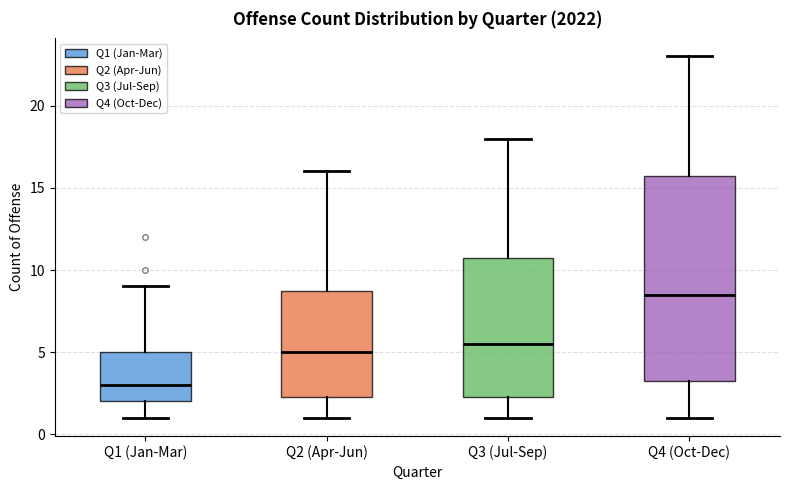

Which box has the lowest median line?

Q1 (Jan-Mar)